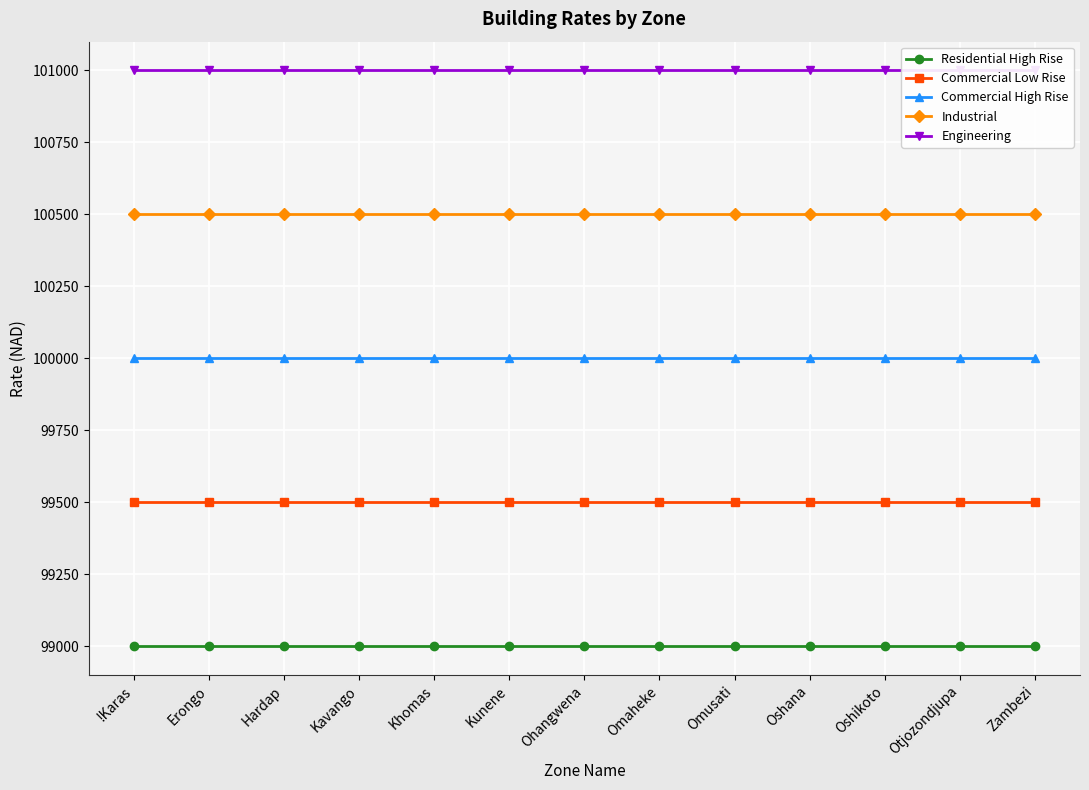

True or false: Industrial and Commercial High Rise intersect in this chart.

False